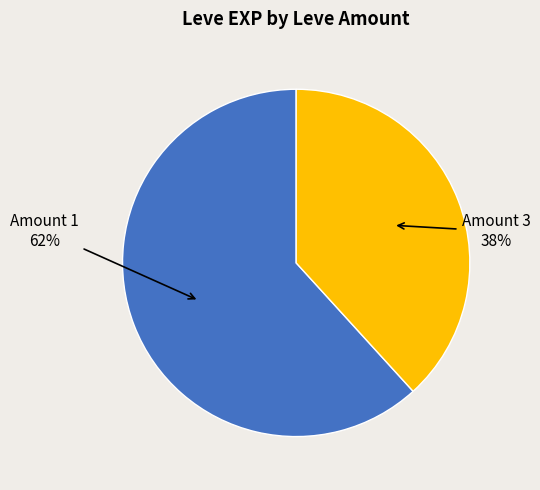

True or false: Amount 1 accounts for 48% of the total.

False